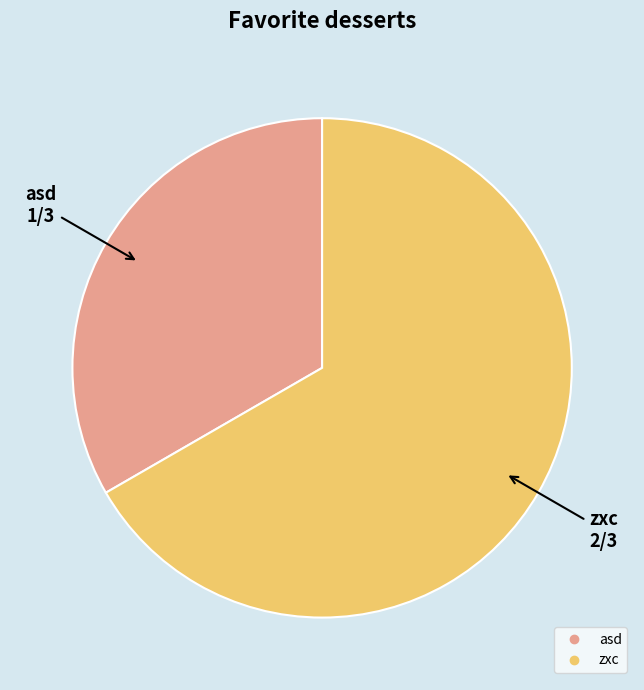

Which slice is the largest?

zxc